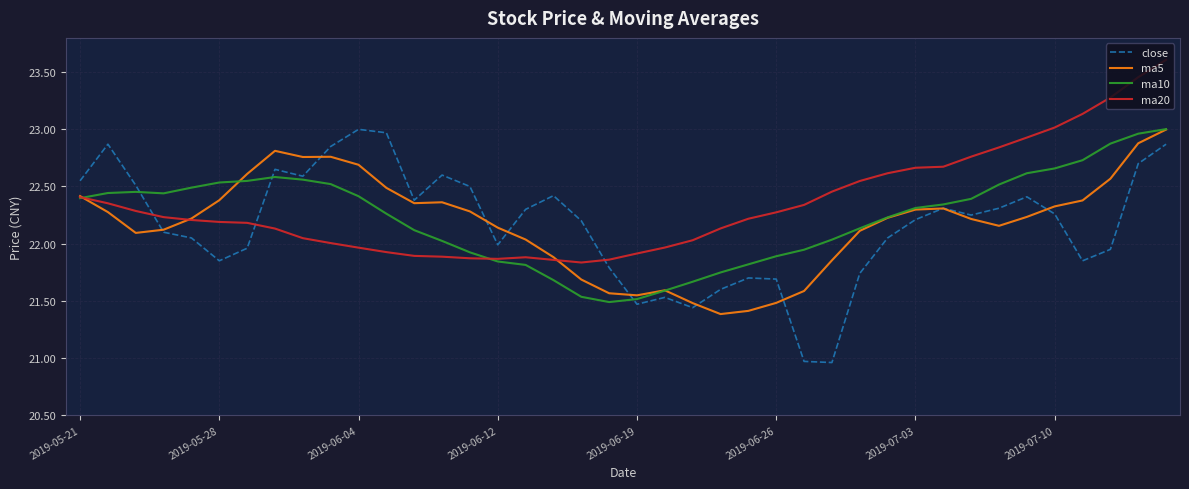

Which series has the largest range (max minus min)?

close